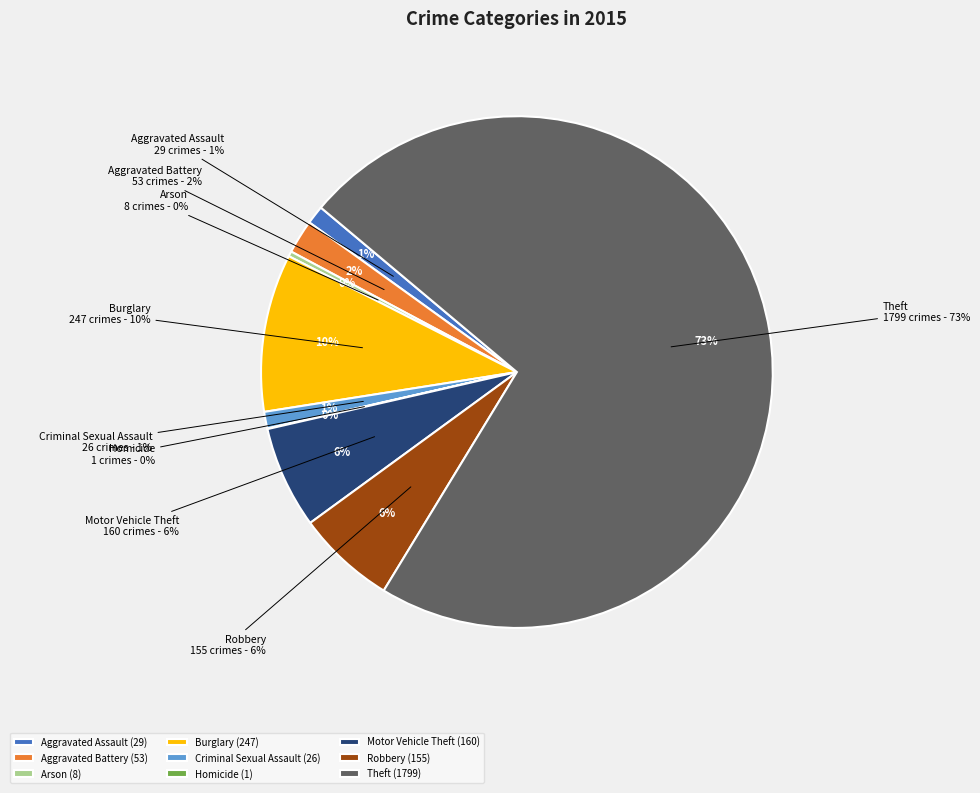

Combined, do Theft and Aggravated Battery account for over 50%?

Yes